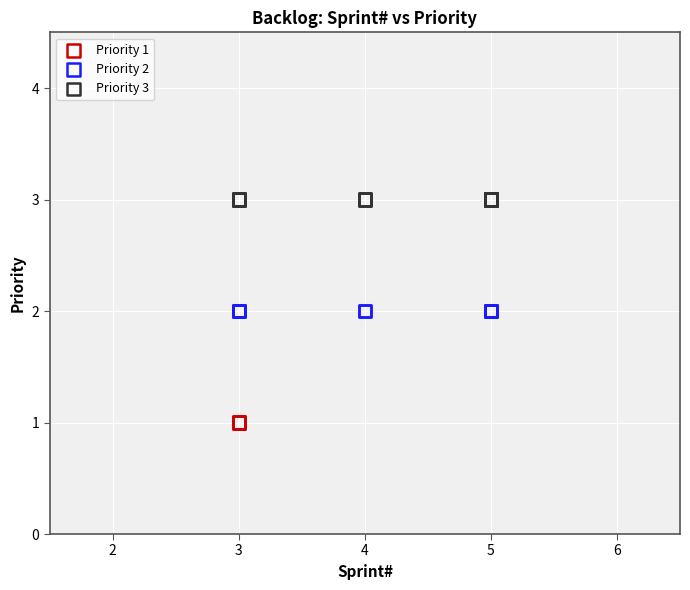

Which series reaches the maximum Y coordinate?

Priority 3